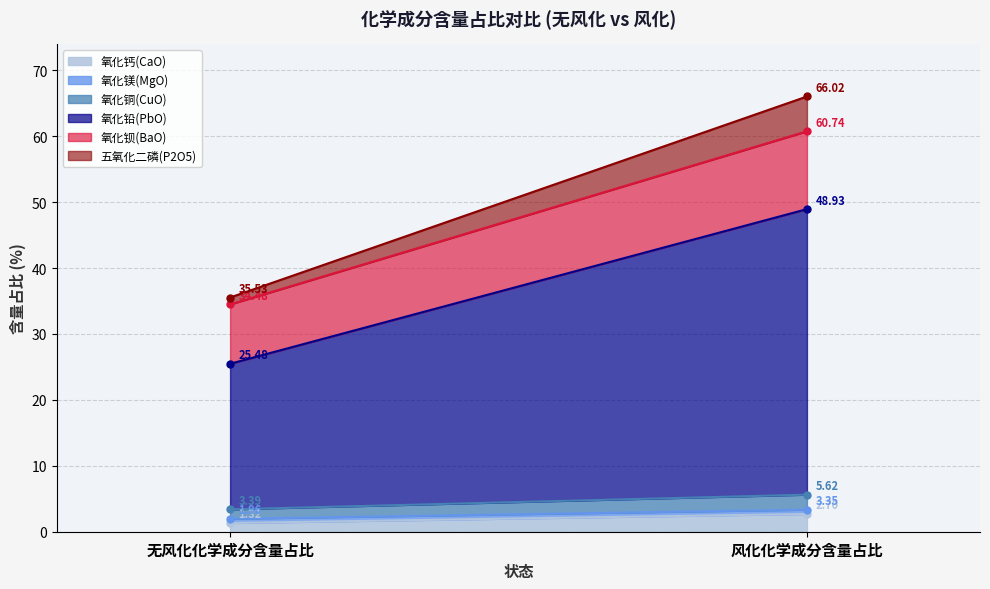

At which label does 氧化钡(BaO) first exceed 11?

风化化学成分含量占比